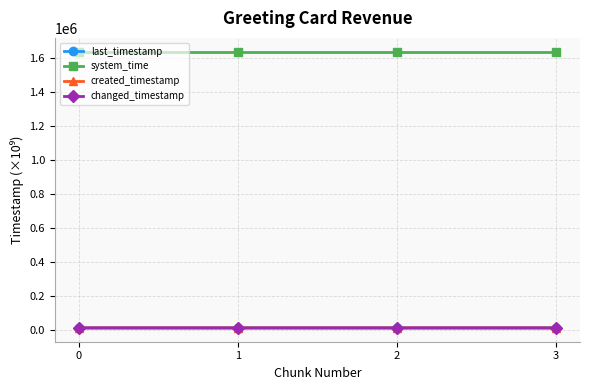

At which category is the sum across all series the highest?

3